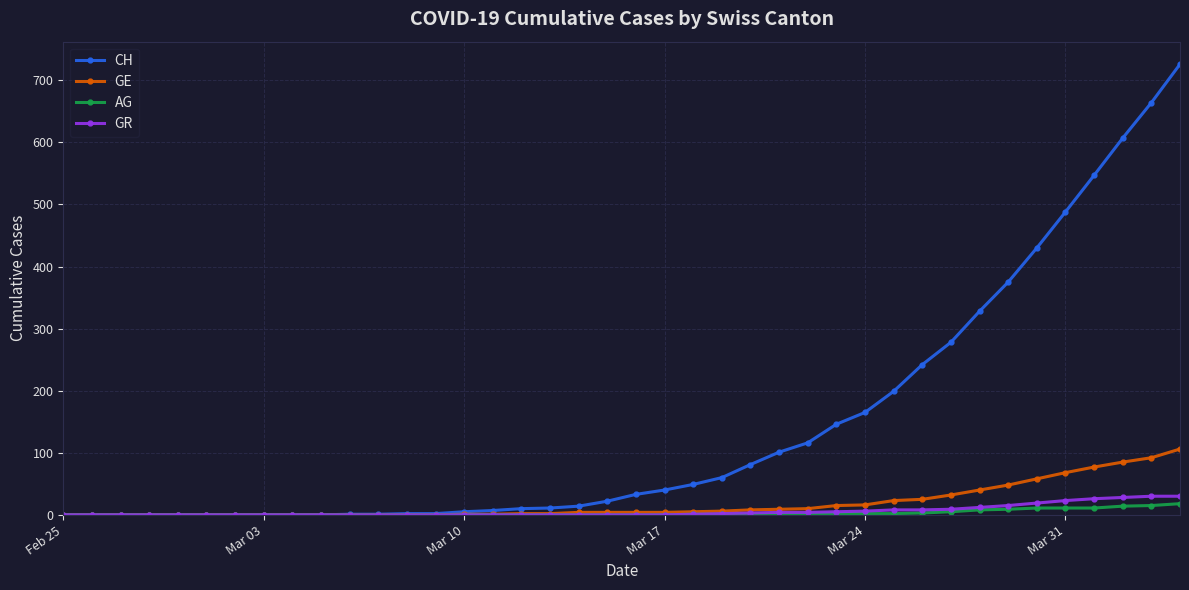

What is the highest value of the AG series?

18